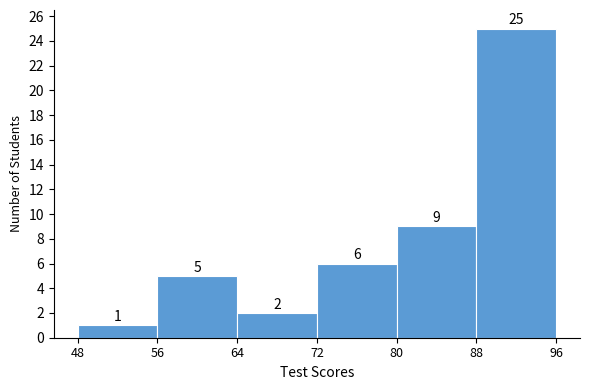

How tall is the bar that spans 56 to 64 on the x-axis?

5